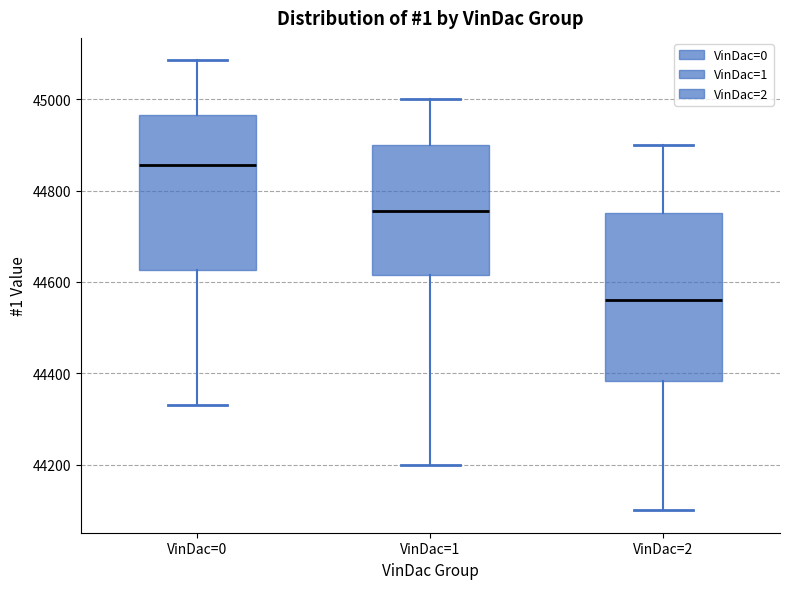

Which box's median line is the lowest?

VinDac=2